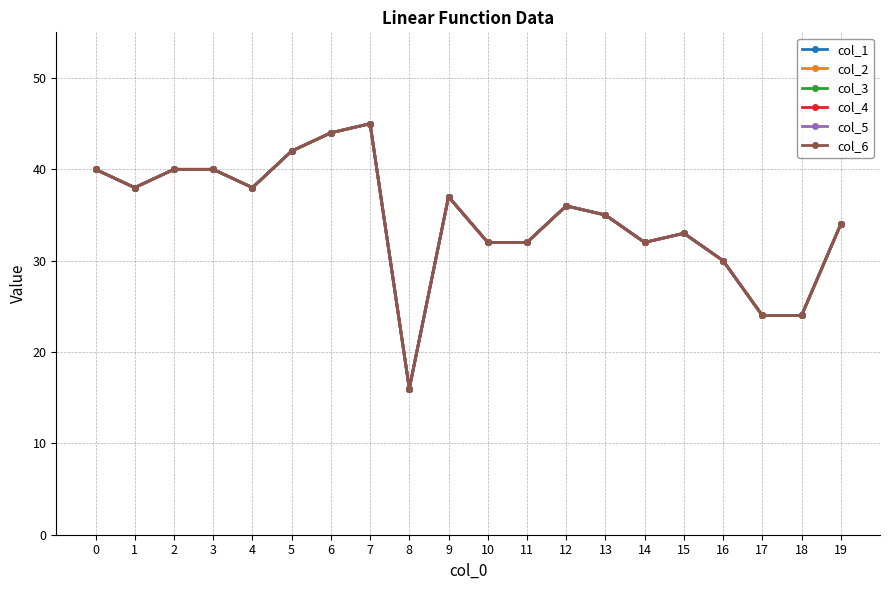

True or false: col_1 and col_4 cross at least once.

False